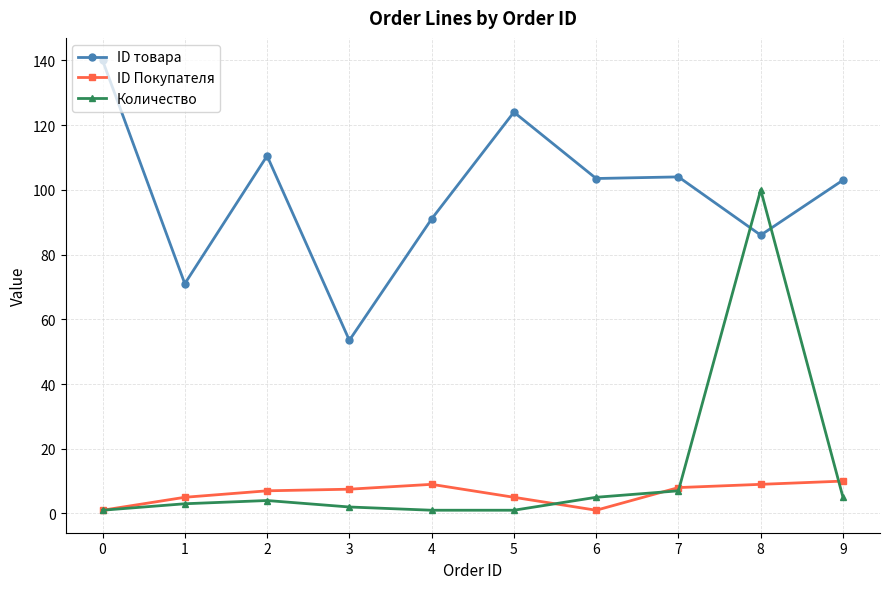

True or false: ID товара and Количество cross at least once.

True